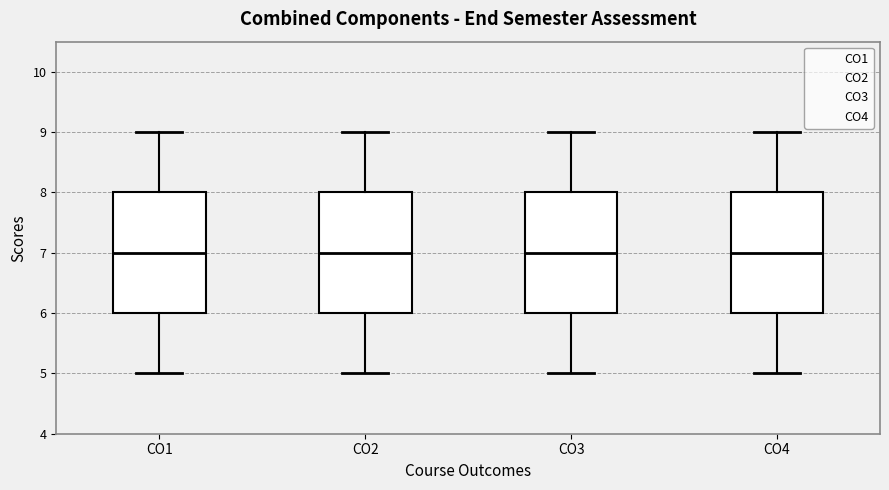

Reading left to right, read every box against the y-axis: the position of its median line, the range the box covers, and the ends of its whiskers. The values are not printed on the chart, so give them approximately, as read against the axis.

CO1: median 7, box 6 to 8, whiskers 5 to 9
CO2: median 7, box 6 to 8, whiskers 5 to 9
CO3: median 7, box 6 to 8, whiskers 5 to 9
CO4: median 7, box 6 to 8, whiskers 5 to 9